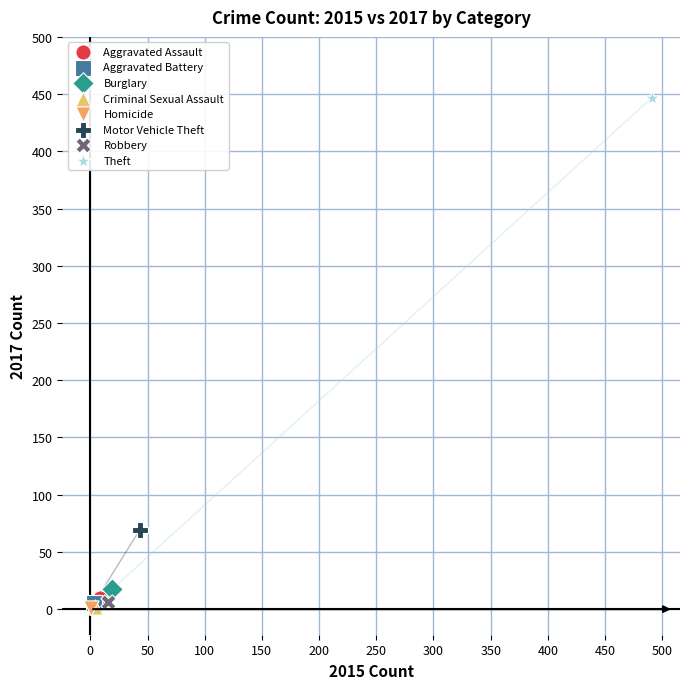

Which series contains the highest Y value?

Theft